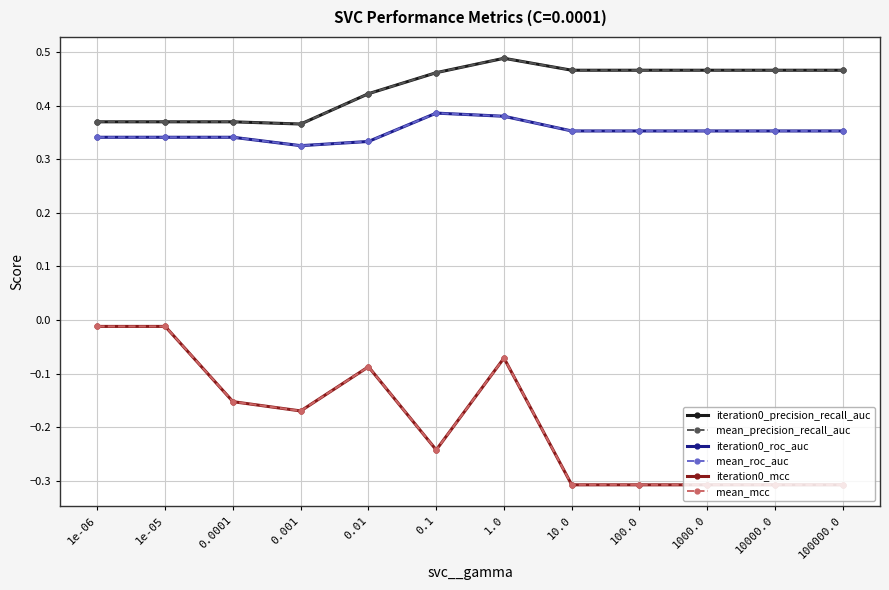

What is the lowest value of the iteration0_roc_auc series?

0.3